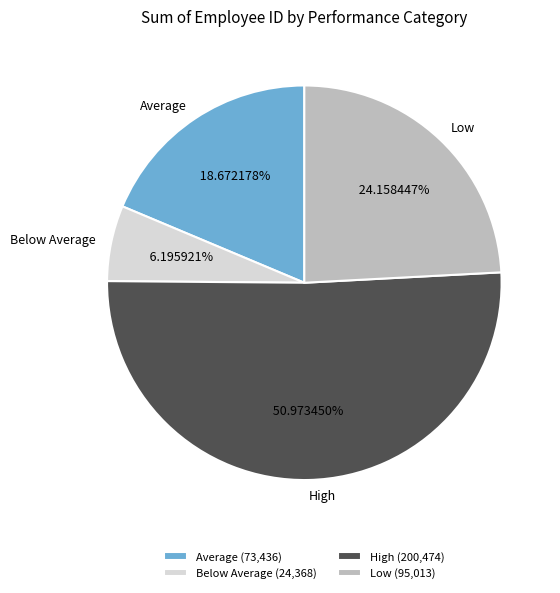

The High slice represents 37% of the pie. True or false?

False